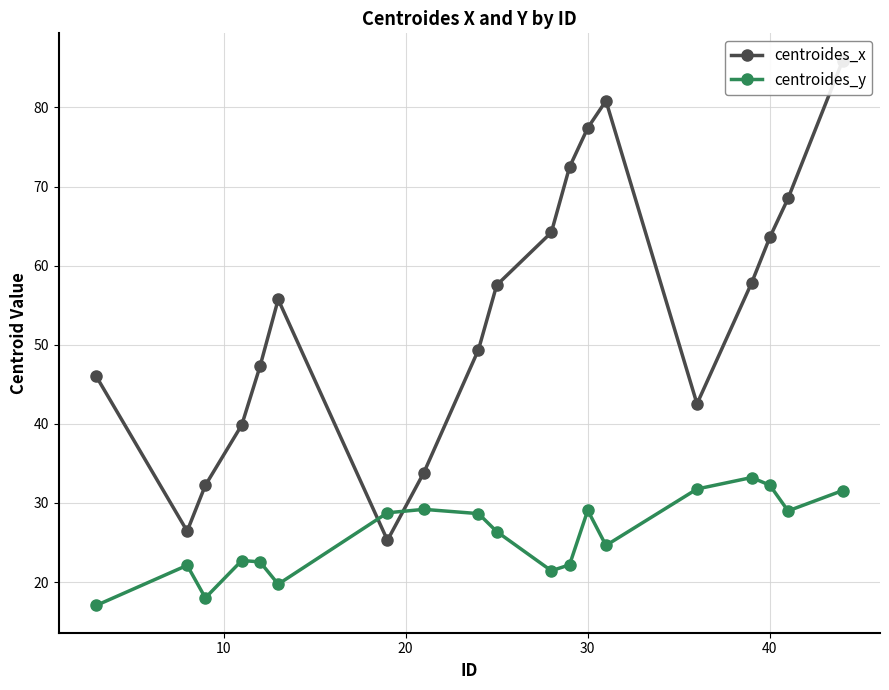

What is the difference between the maximum and minimum values in the centroides_x series?

60.6